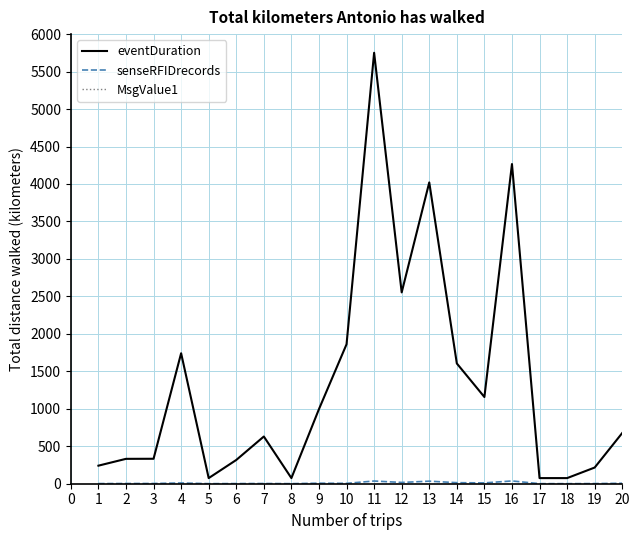

What is the maximum value shown in the chart?

5751